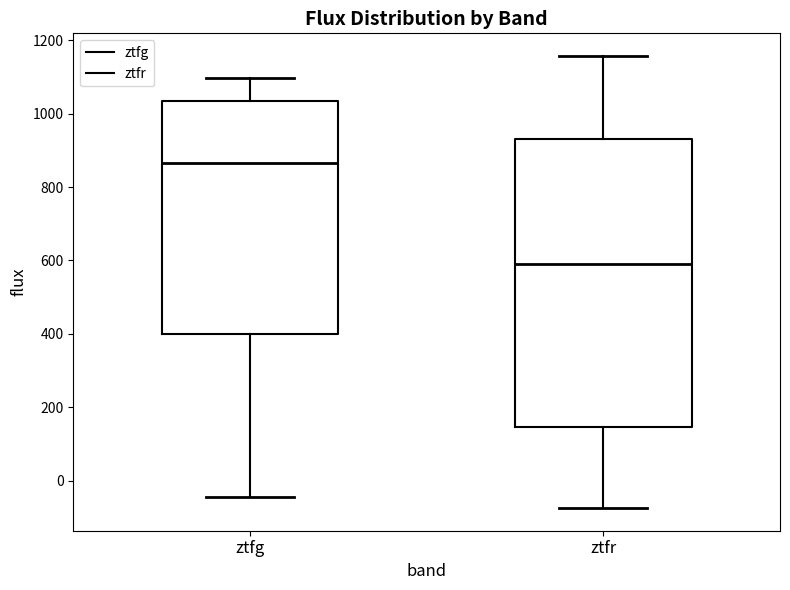

Where does the median line of the box for ztfr sit on the y-axis? The values are not printed on the chart, so give them approximately, as read against the axis.

600